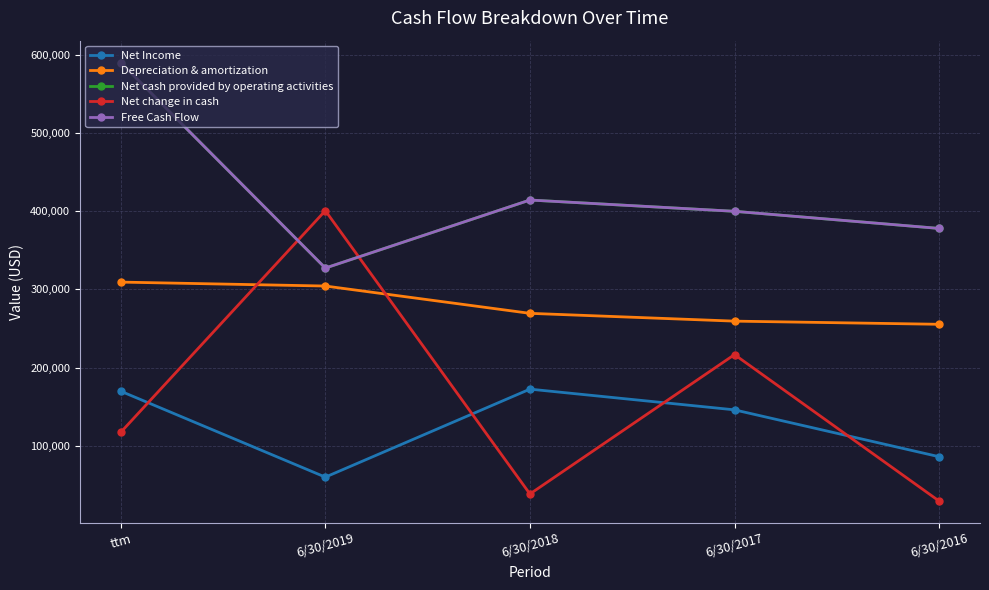

How many lines are shown in the chart?

5